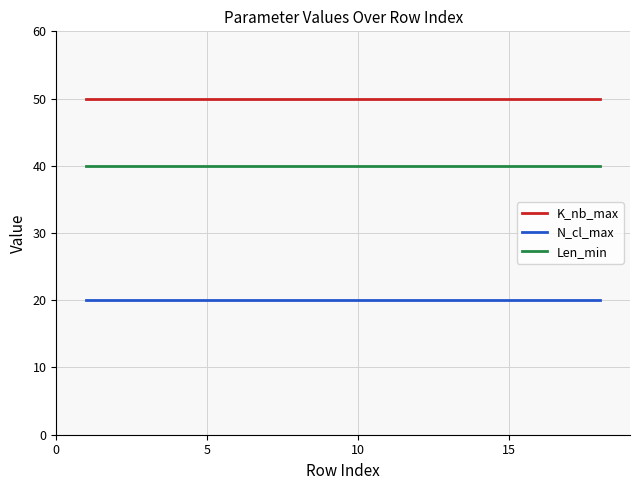

List the series in order of their overall mean, lowest first.

N_cl_max, Len_min, K_nb_max